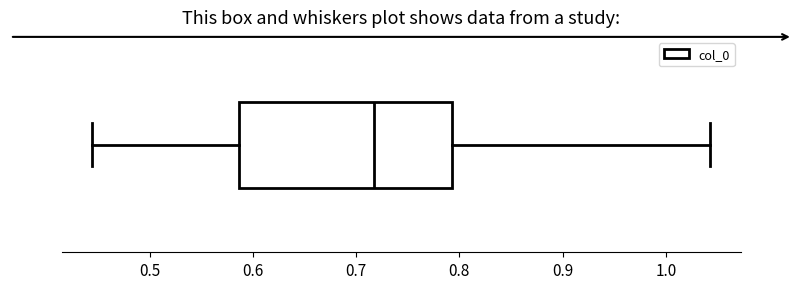

Where does the right whisker of the box end on the x-axis? The values are not printed on the chart, so give them approximately, as read against the axis.

1.04